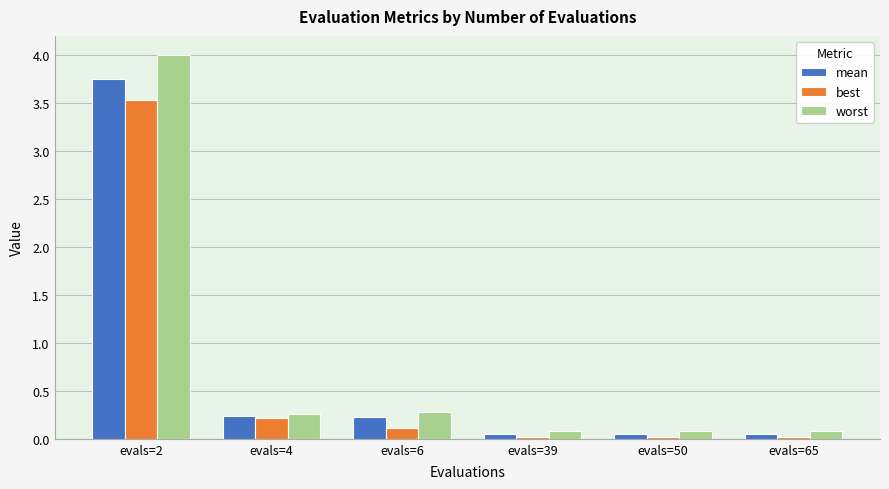

What is the maximum value shown in the chart?

4.0